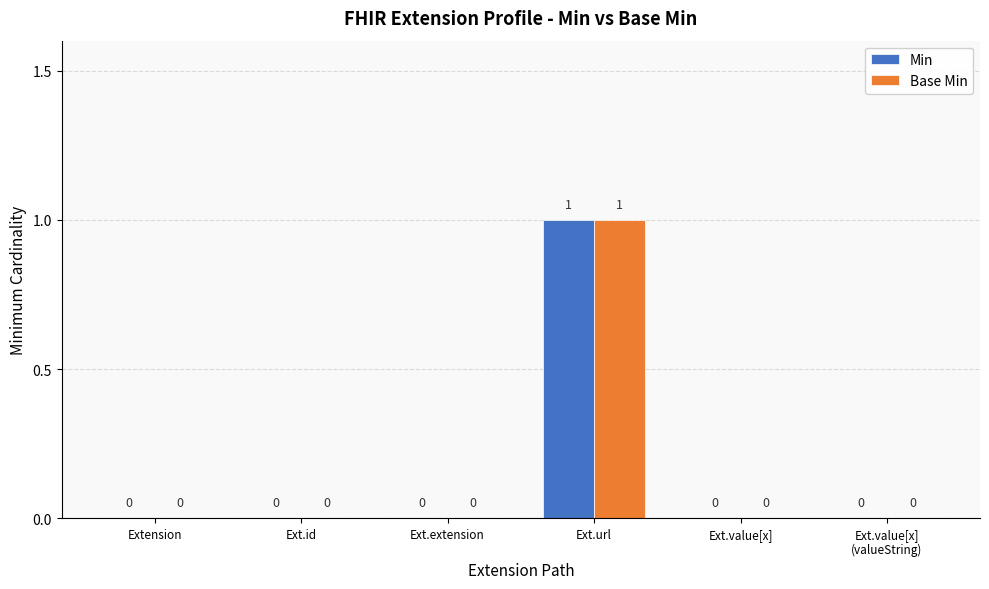

What is the greatest value displayed?

1